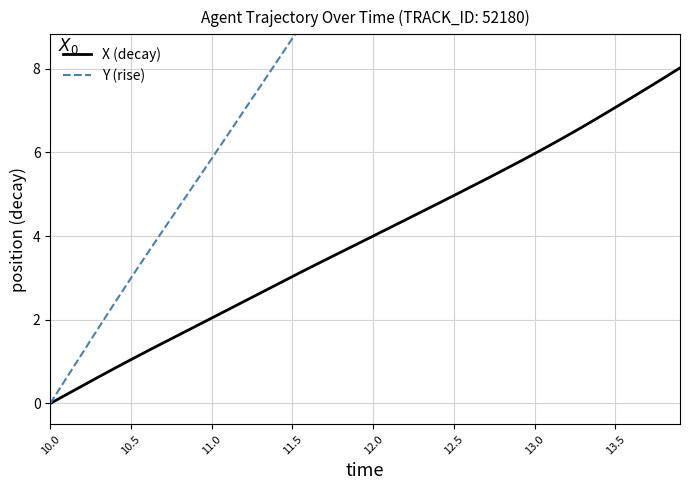

At which label does X (decay) reach its minimum?

10.0